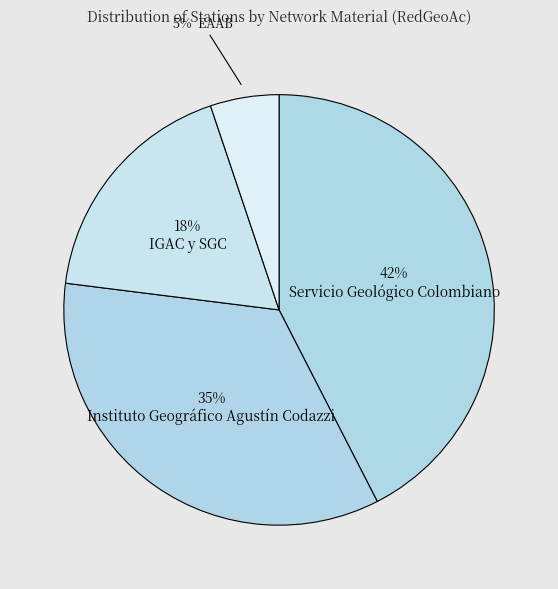

How many slices are in this pie chart?

4